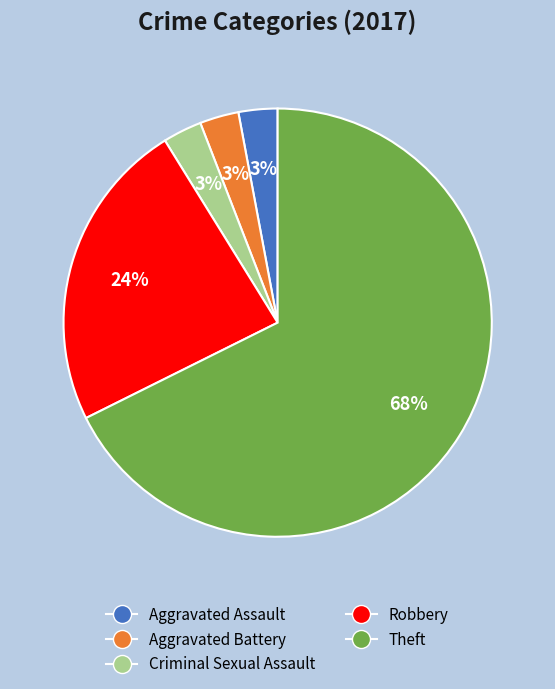

Is it true that Aggravated Battery is 3% of the pie?

True